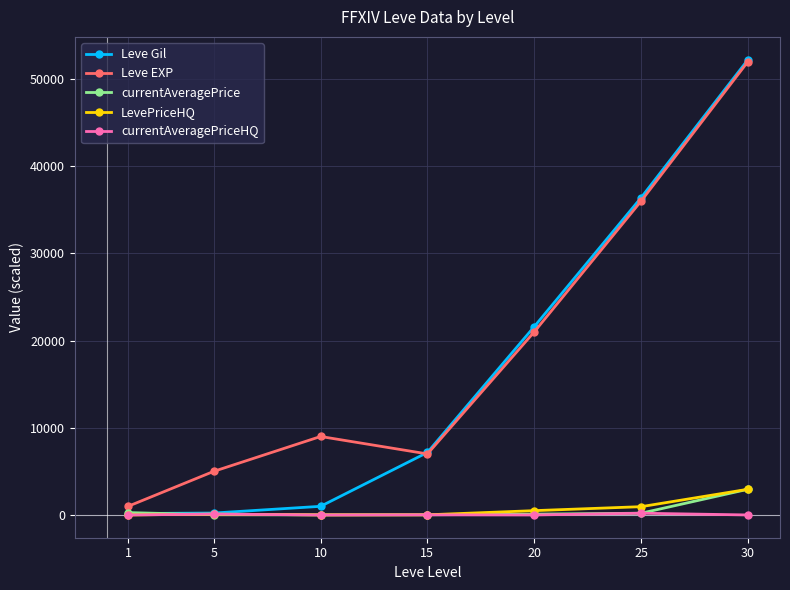

Is the value of currentAveragePrice at 30 greater than the value of currentAveragePriceHQ at 25?

Yes